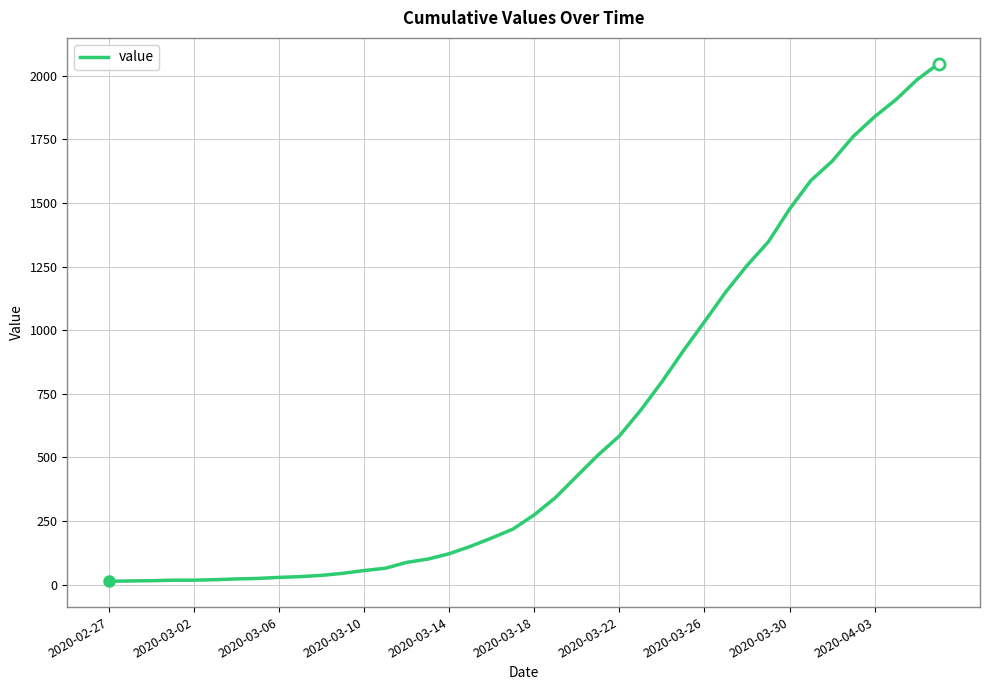

Is this an area chart (filled region under the line)?

No